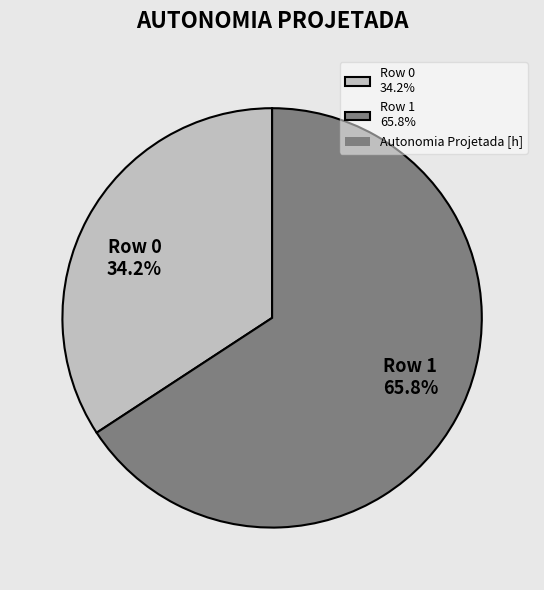

How many slices are in this pie chart?

2